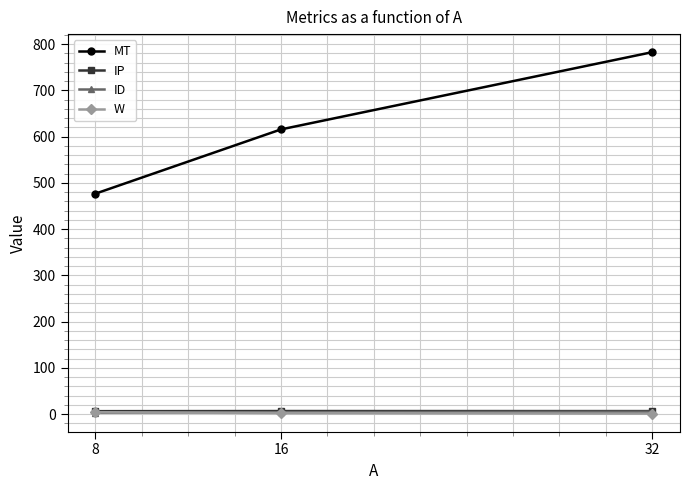

The MT series shows 396.7 at 32. True or false?

False